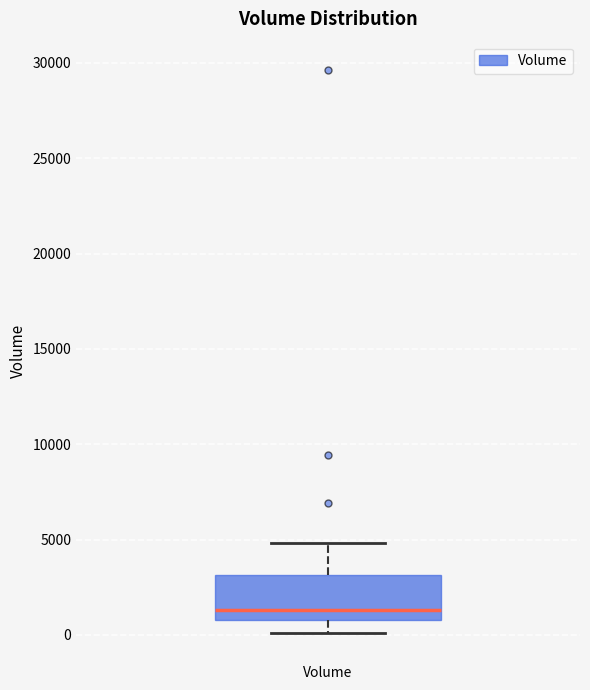

Transcribe this box plot: give where the median line is, the range the box spans, and where the two whiskers end, as read against the y-axis. The values are not printed on the chart, so give them approximately, as read against the axis.

median 1500, box 1000 to 3000, whiskers 0 to 5000